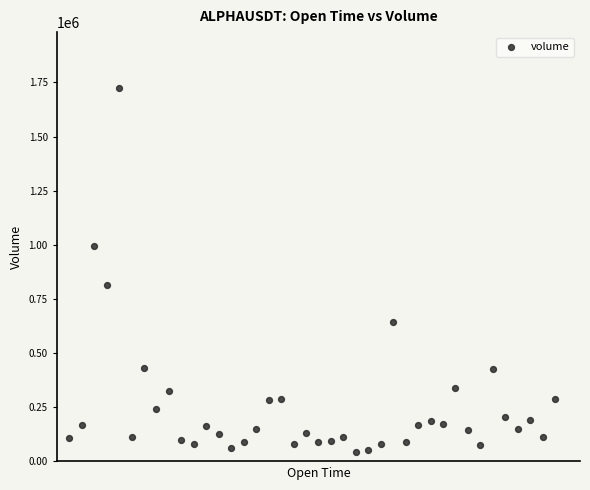

What is the range of Y values (max minus min)?

1681110